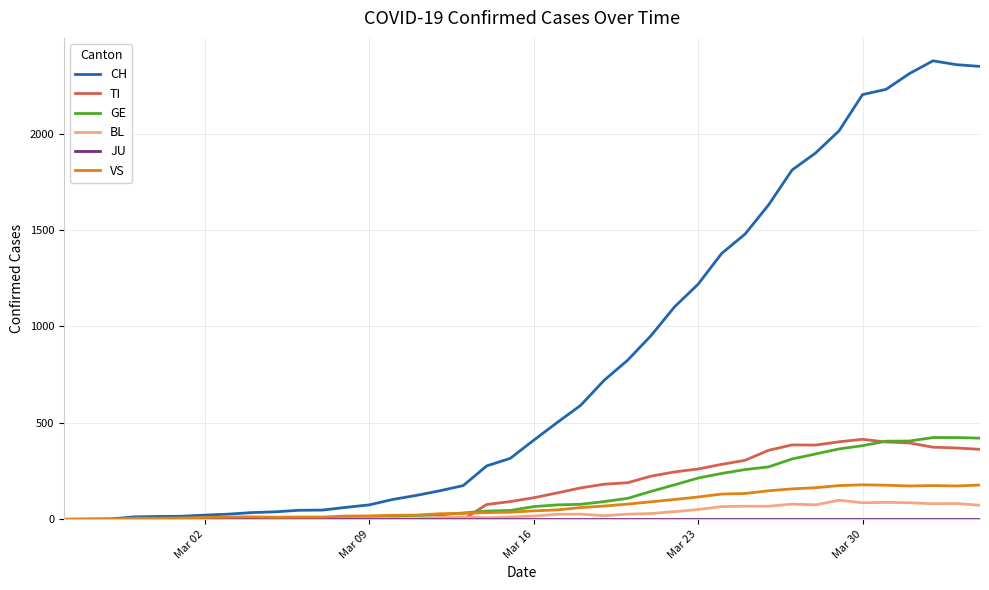

What is the difference between the maximum and minimum values in the VS series?

179